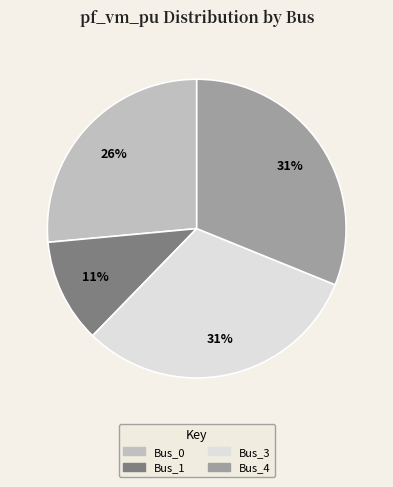

To the nearest percent, what is the difference between the largest and smallest slice percentages?

20%